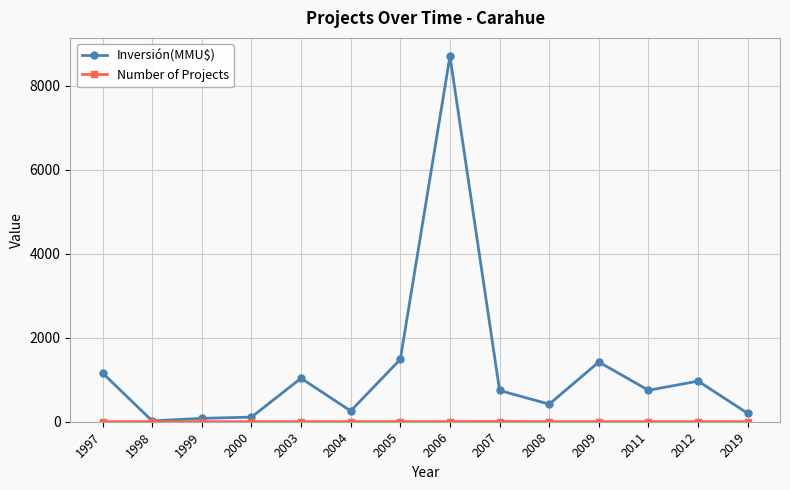

What is the value of the Inversión(MMU$) point at the 2nd from the left?

20